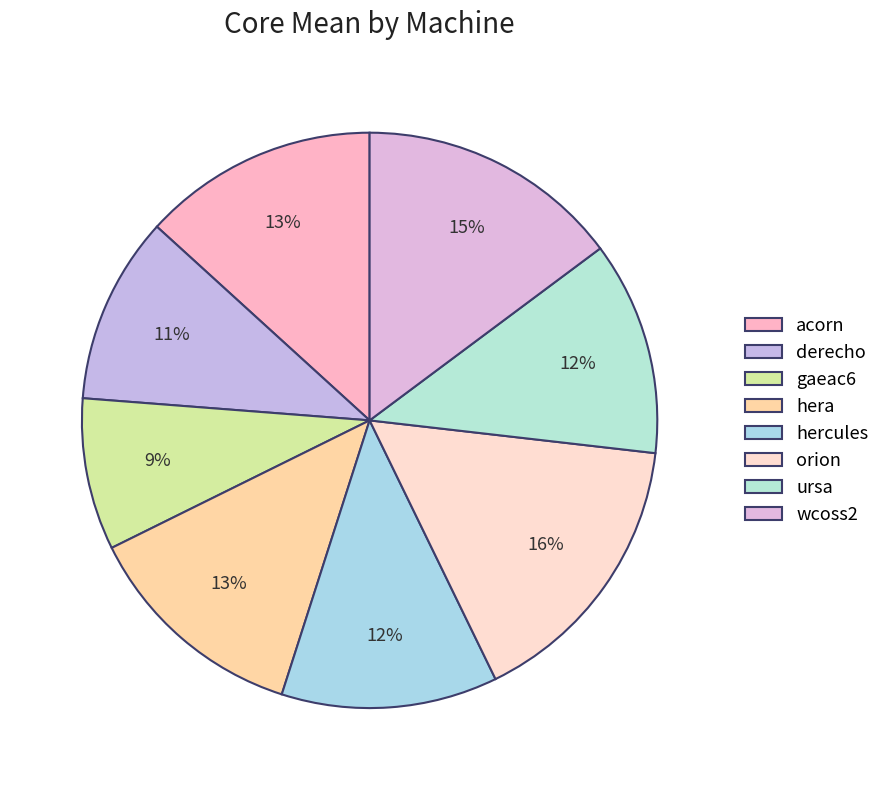

Do ursa and hercules together represent more than half of the pie?

No